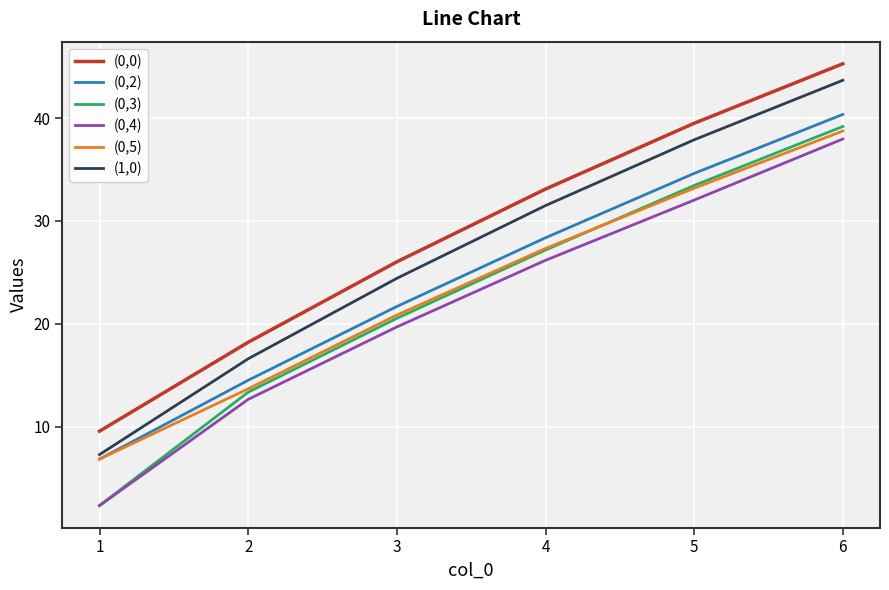

Reading left to right, transcribe all the data shown in this chart.

(0,0): 9.6	18.2	26.0	33.1	39.5	45.3
(0,2): 6.8	14.5	21.7	28.4	34.6	40.4
(0,3): 2.3	13.4	20.5	27.2	33.5	39.2
(0,4): 2.3	12.7	19.7	26.2	32.0	38.0
(0,5): 6.8	13.7	20.9	27.3	33.2	38.7
(1,0): 7.3	16.6	24.4	31.5	37.9	43.7